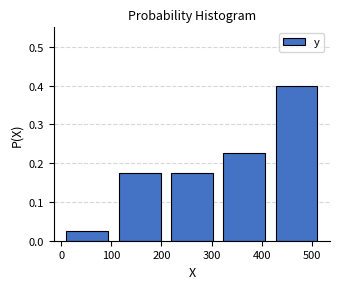

Reading left to right, list every bar in this chart as the range it spans on the x-axis followed by its height. Neither the bar edges nor the heights are printed on the chart, so give them approximately, as read against the axes.

0 to 100: 0.03
100 to 210: 0.18
210 to 310: 0.18
310 to 420: 0.23
420 to 520: 0.40